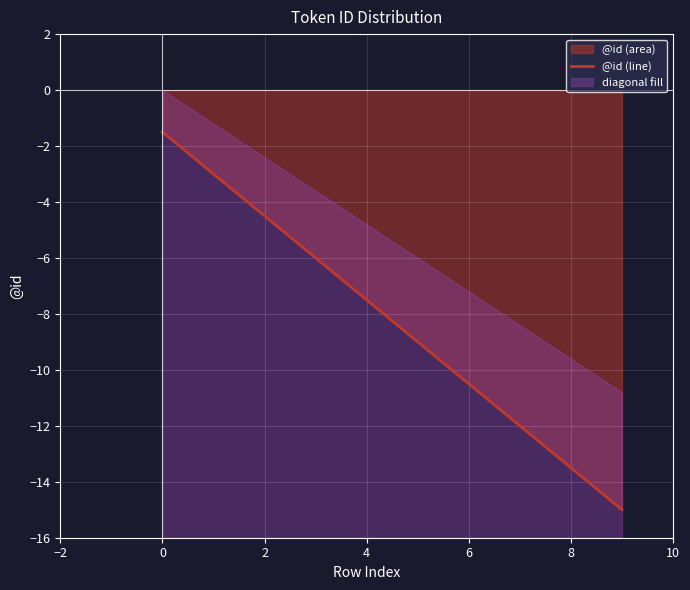

The value of @id (line) at 0 is -1.5. True or false?

True